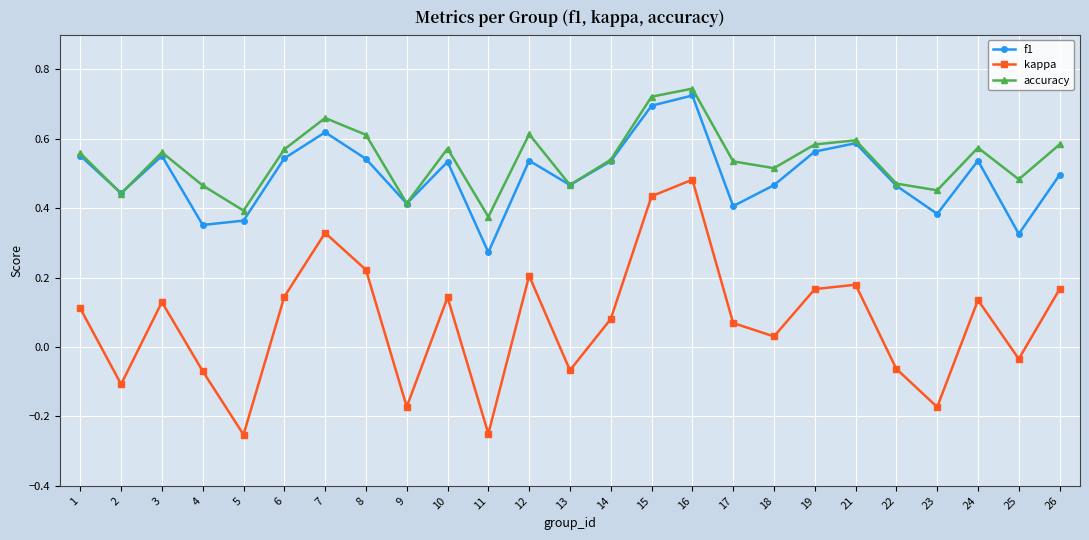

The kappa series shows -0.4 at 5. True or false?

False